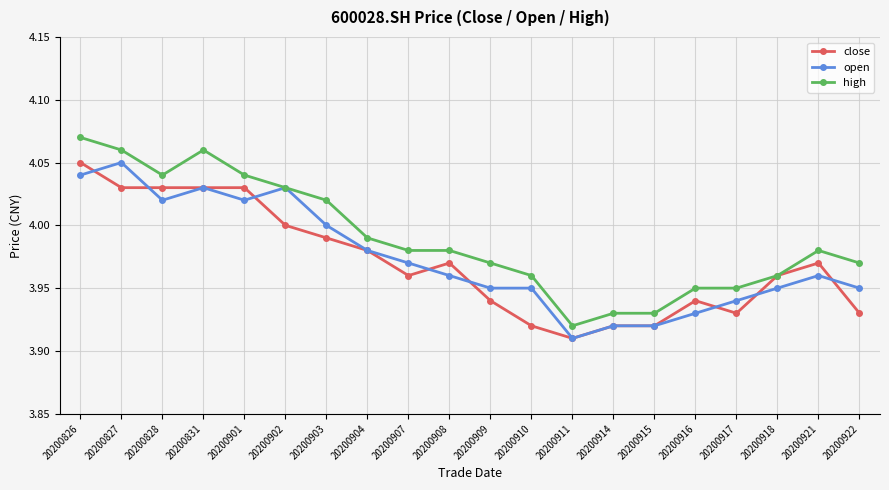

True or false: high has a value of 2.0 at 20200903.

False